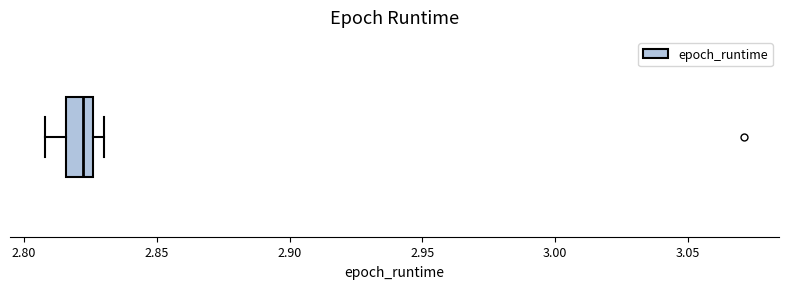

Transcribe this box plot: give where the median line is, the range the box spans, and where the two whiskers end, as read against the x-axis. The values are not printed on the chart, so give them approximately, as read against the axis.

median 2.820, box 2.815 to 2.825, whiskers 2.810 to 2.830